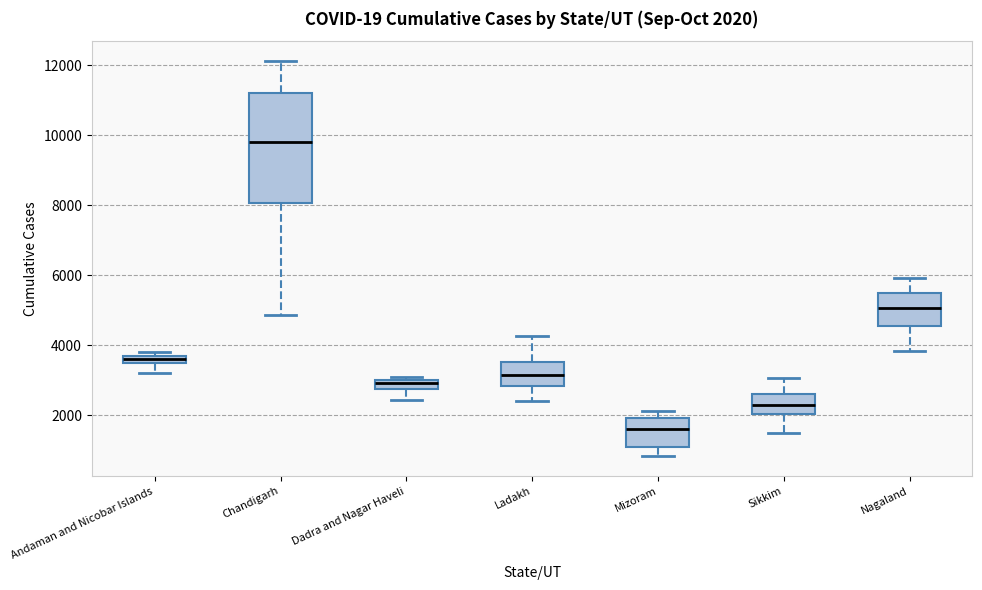

Which box's median line is the lowest?

Mizoram